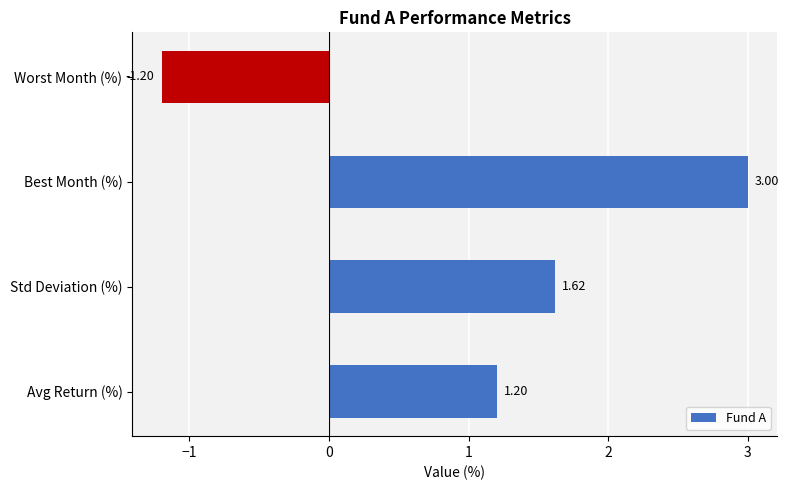

What is the ratio of the value at Std Deviation (%) to the value at Avg Return (%)?

1.4